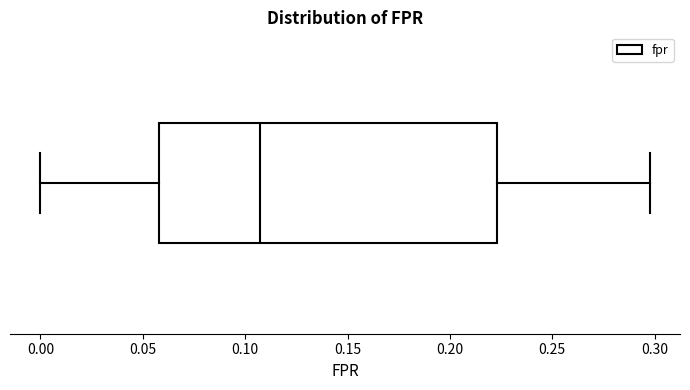

Where does the left whisker of the box end on the x-axis? The values are not printed on the chart, so give them approximately, as read against the axis.

0.000